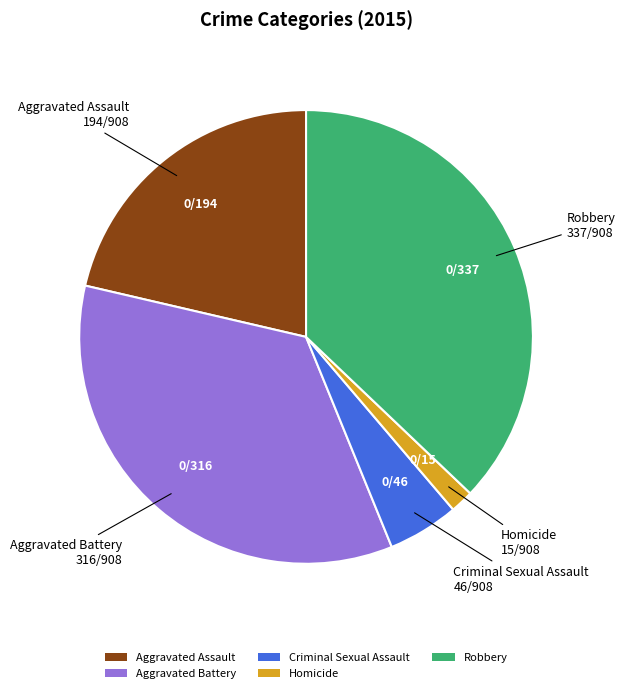

Approximately how many times larger is the value at Aggravated Battery compared to Robbery?

0.9